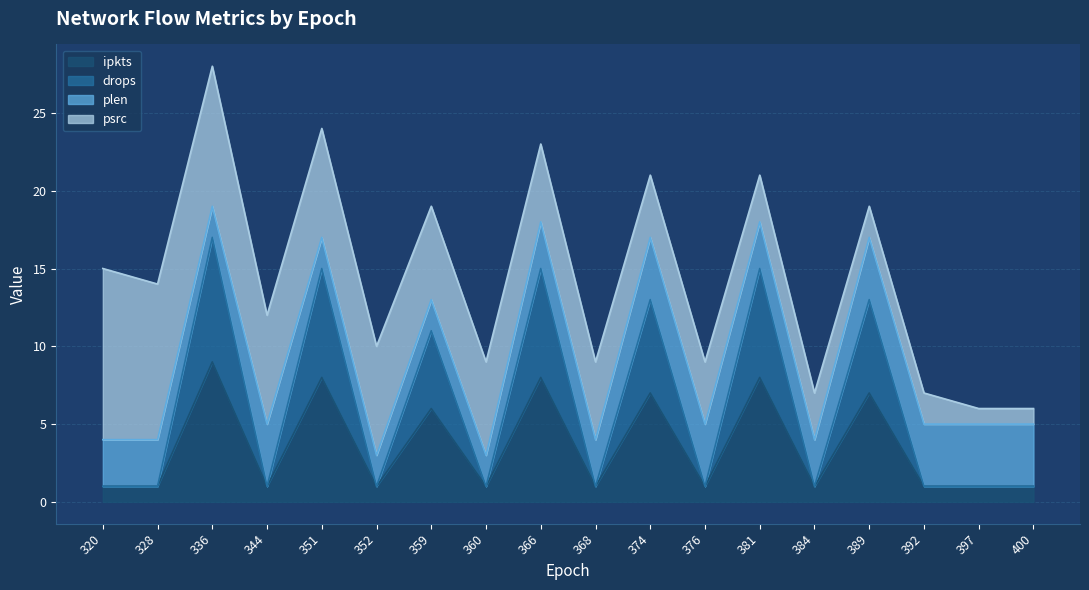

At which label does ipkts reach its peak?

336